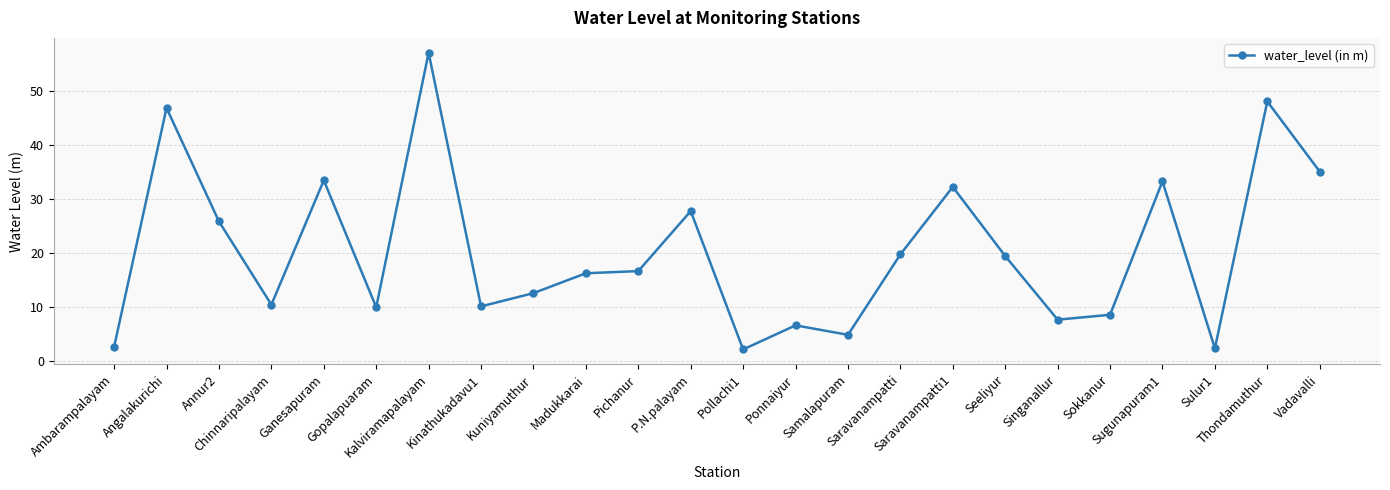

What is the average value?

20.4